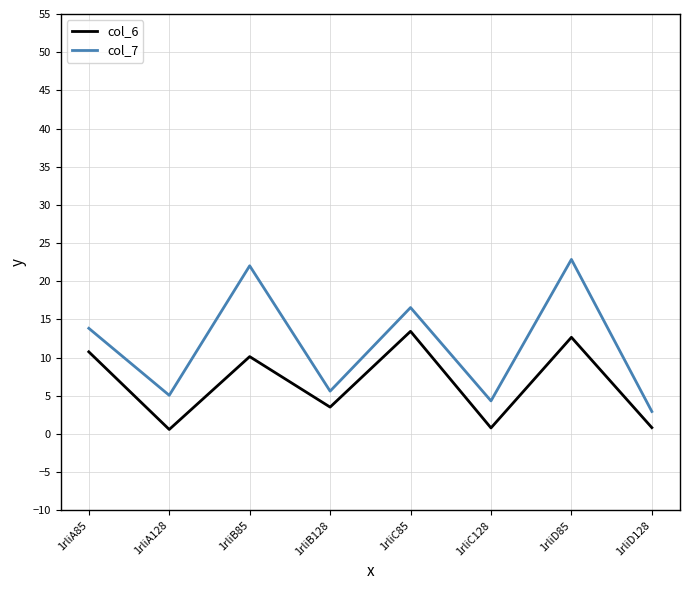

True or false: col_6 and col_7 intersect in this chart.

False